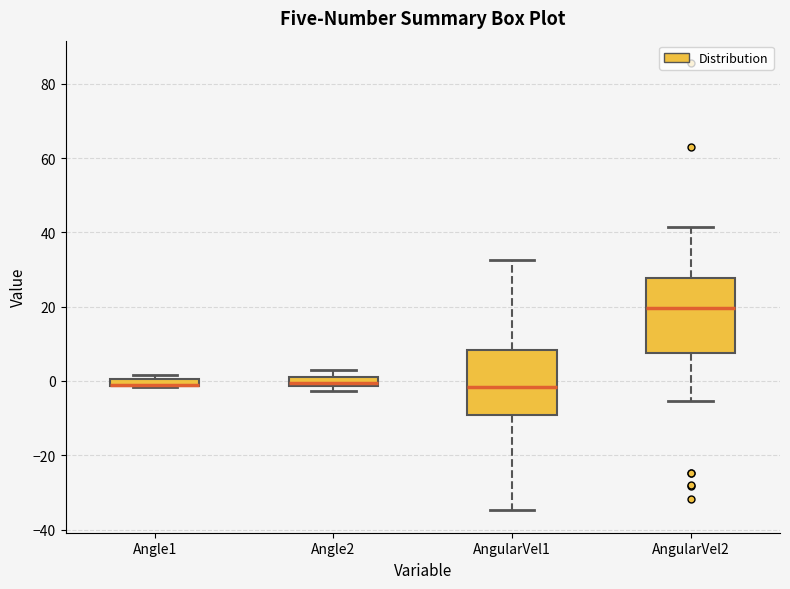

Comparing the boxes themselves (not the whiskers), which one is the tallest?

AngularVel2